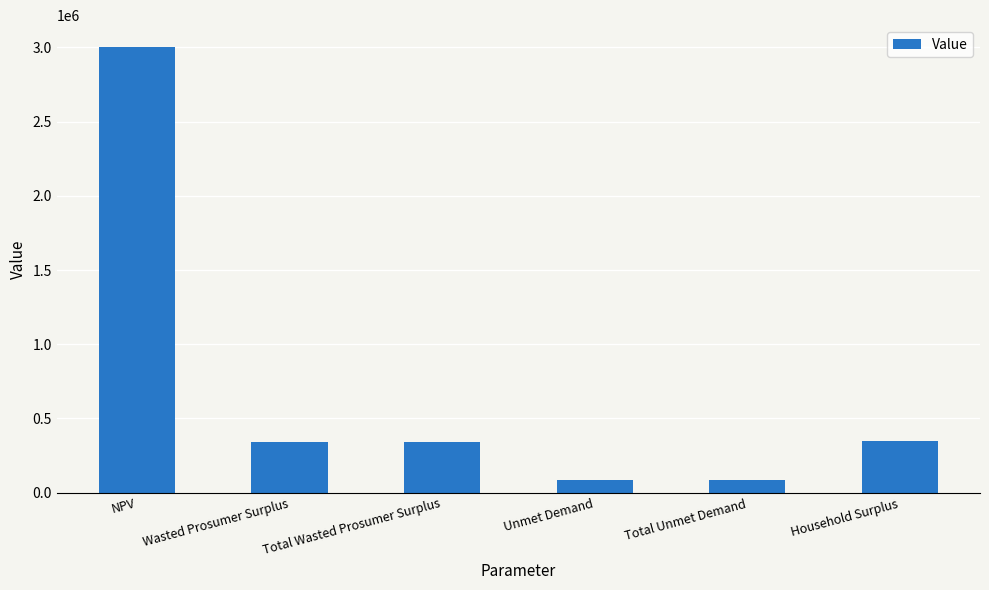

The chart shows a value of 5141904.5 at NPV. True or false?

False